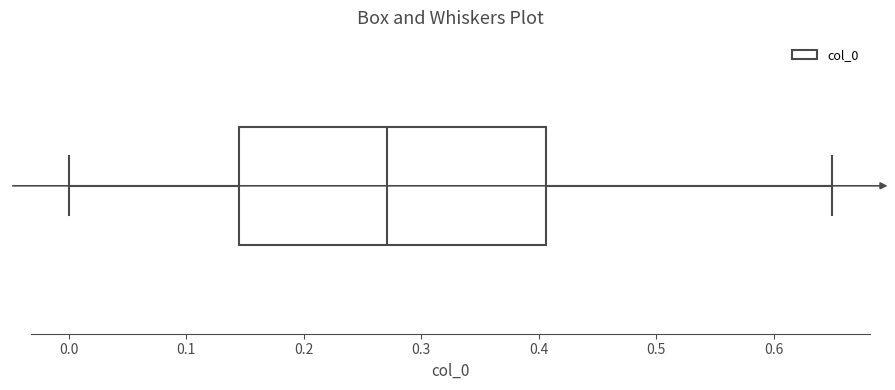

Read this box plot against the x-axis: the position of the median line, the range covered by the box, and the ends of both whiskers. The values are not printed on the chart, so give them approximately, as read against the axis.

median 0.27, box 0.14 to 0.41, whiskers 0.00 to 0.65